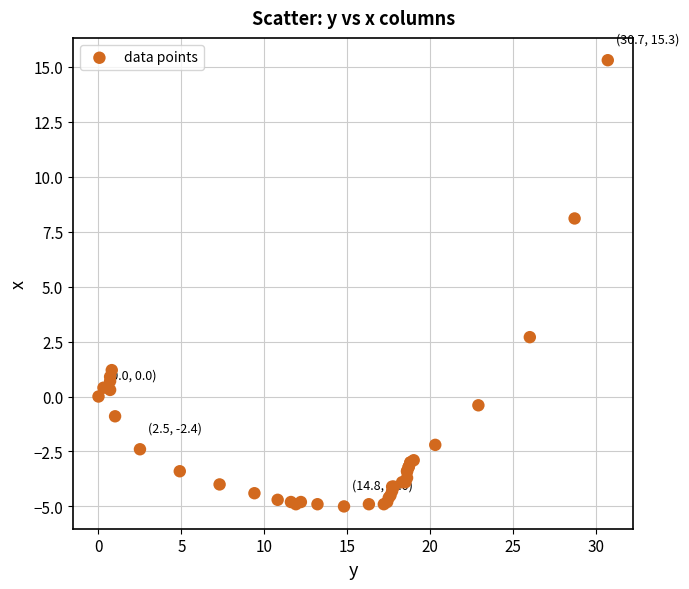

What Y value in the scatter plot is closest to 5?

2.7